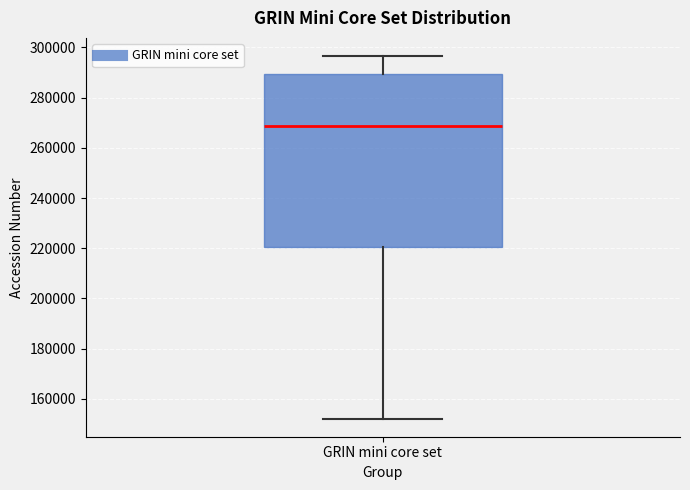

Transcribe this box plot: give where the median line is, the range the box spans, and where the two whiskers end, as read against the y-axis. The values are not printed on the chart, so give them approximately, as read against the axis.

median 268000, box 220000 to 290000, whiskers 152000 to 296000